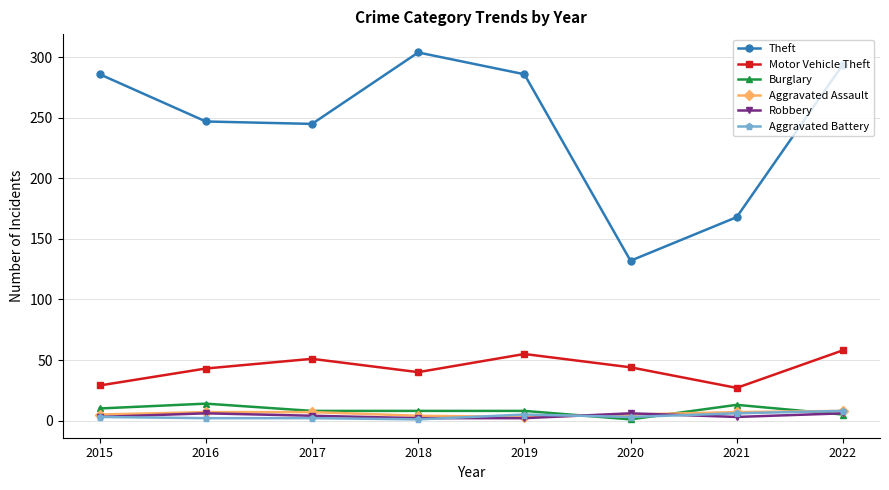

What is the difference between the second highest and minimum values in the Theft series?

162